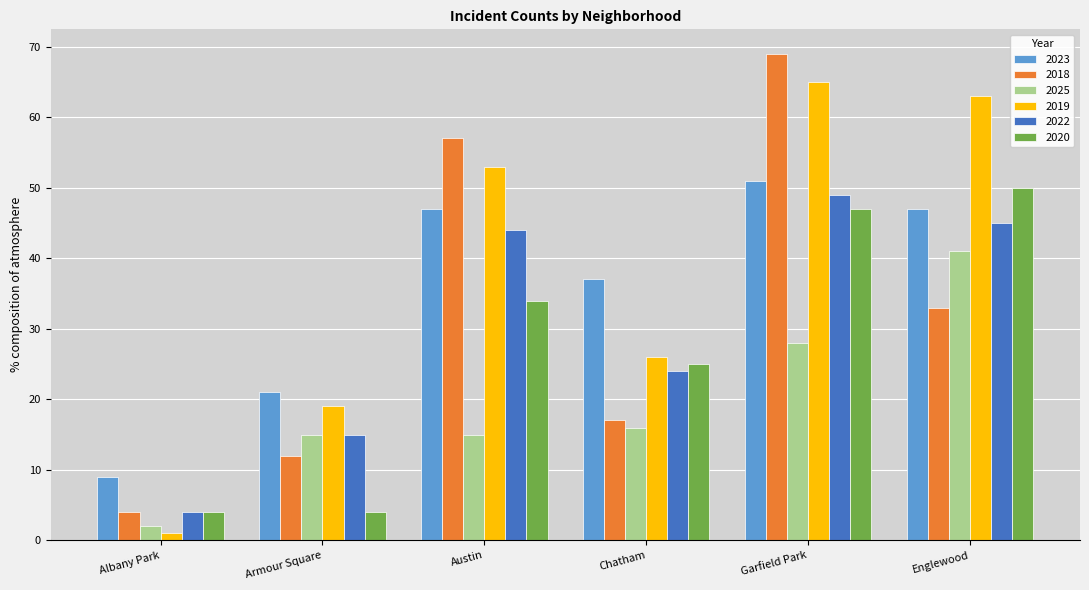

At which label does 2018 reach its peak?

Garfield Park